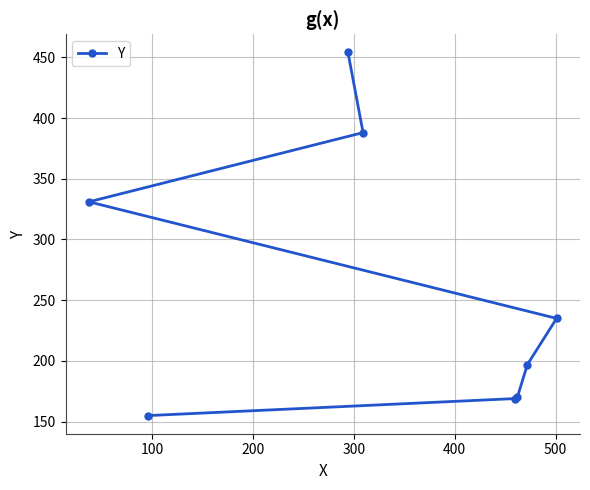

True or false: the data has more than 2 interior local peaks.

False